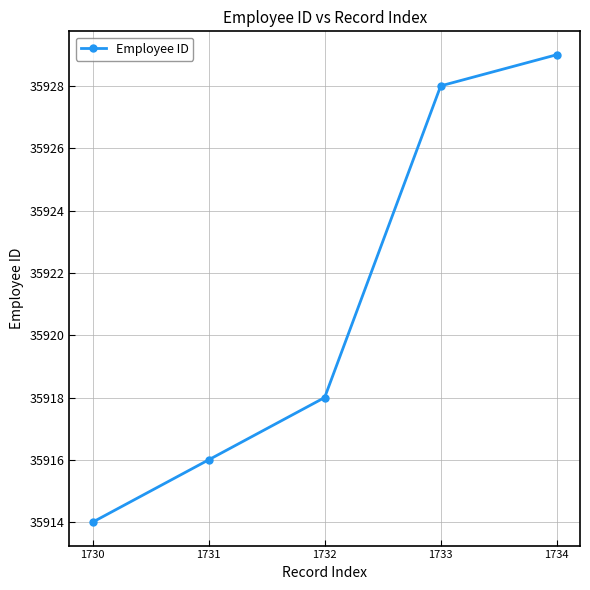

The value at 1734 is 12457. True or false?

False